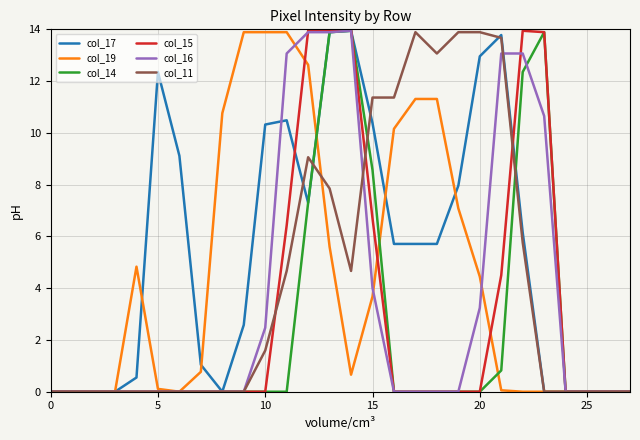

What is the maximum value for col_19?

13.9